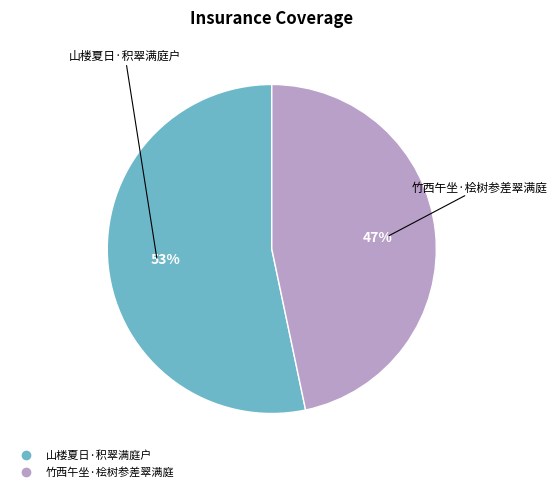

Which slice is the largest?

山楼夏日·积翠满庭户